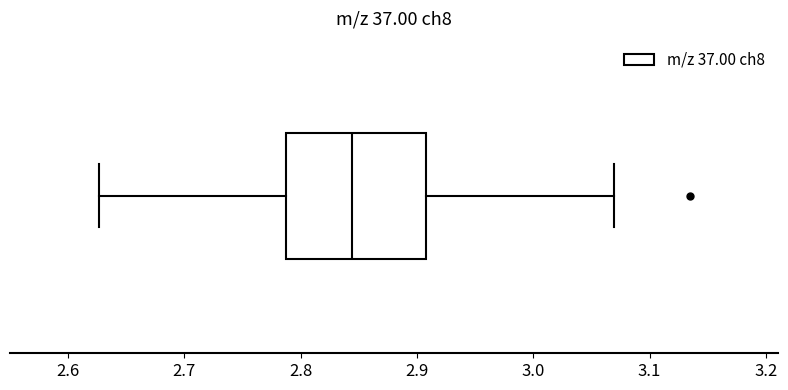

Where is the left edge of the box on the x-axis? The values are not printed on the chart, so give them approximately, as read against the axis.

2.79